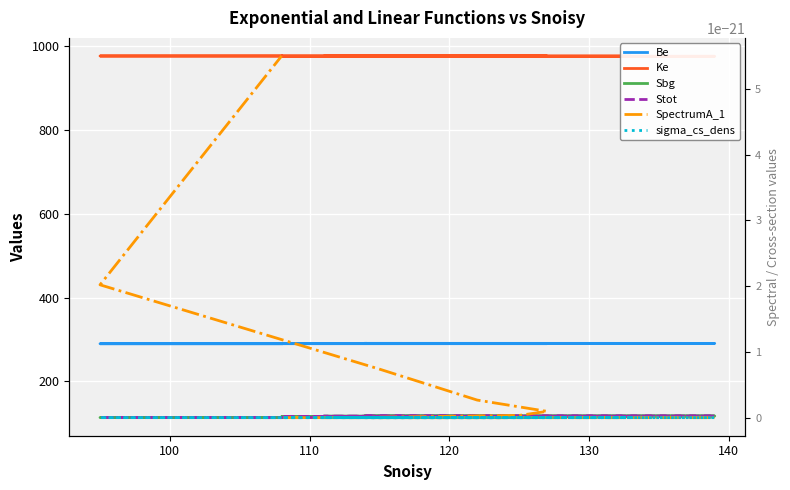

What are all the series names shown in the legend?

Be, Ke, Sbg, Stot, SpectrumA_1, sigma_cs_dens